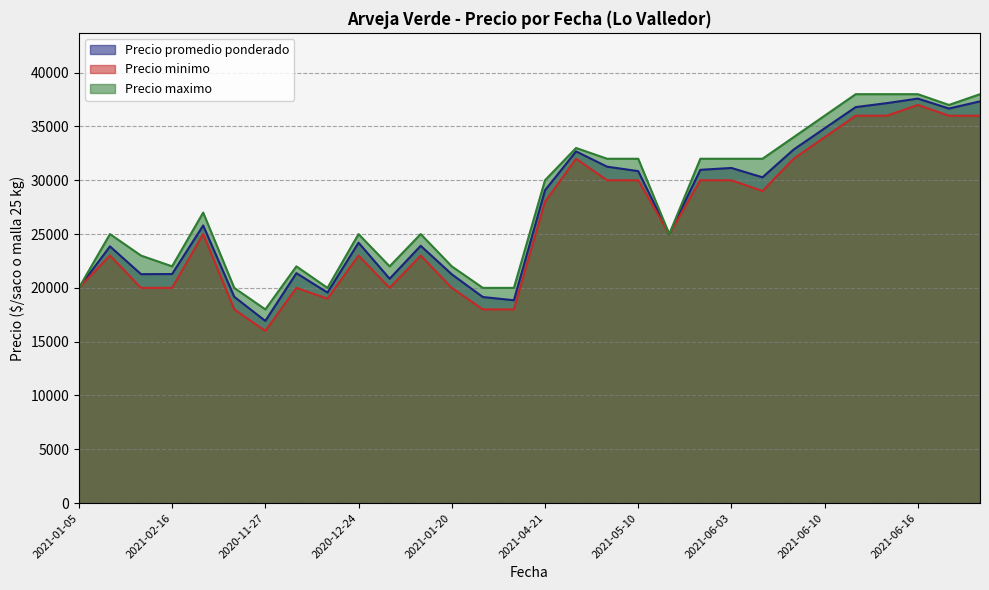

At which category is the sum across all series the highest?

2021-06-16